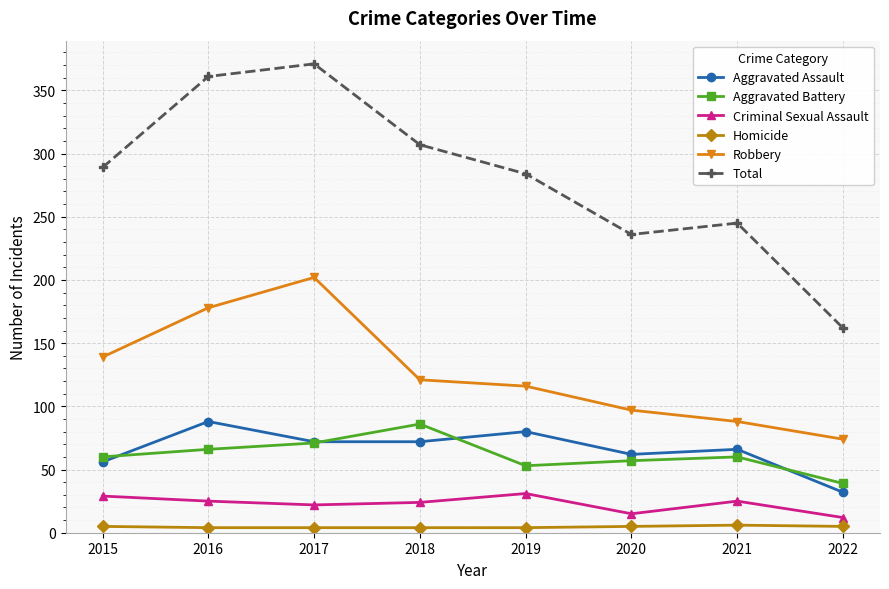

At 2016, list the series in order from largest to smallest.

Total, Robbery, Aggravated Assault, Aggravated Battery, Criminal Sexual Assault, Homicide